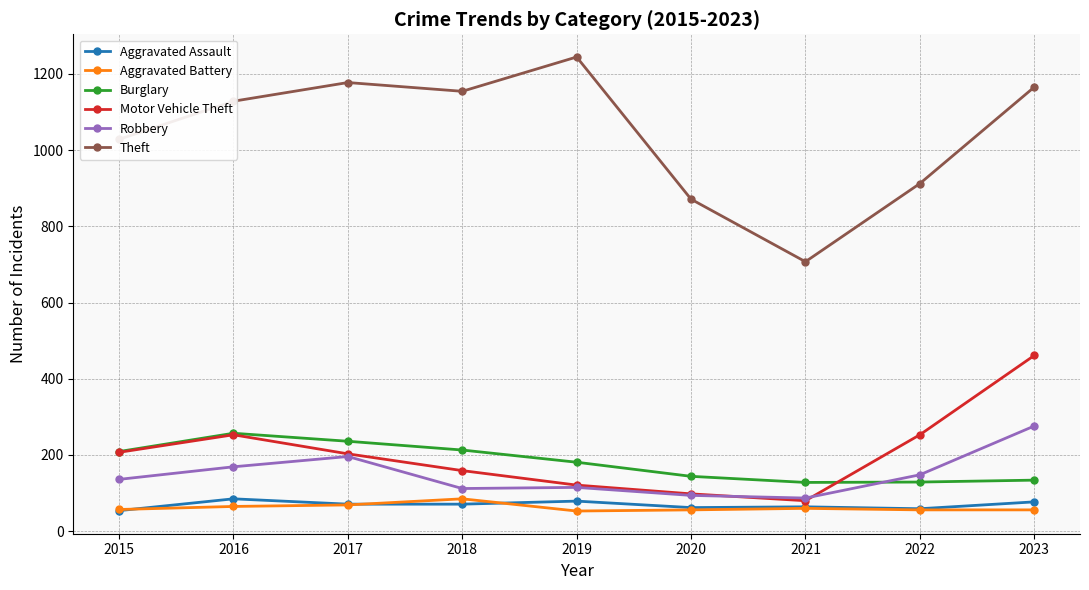

Which series has the largest total across all categories?

Theft